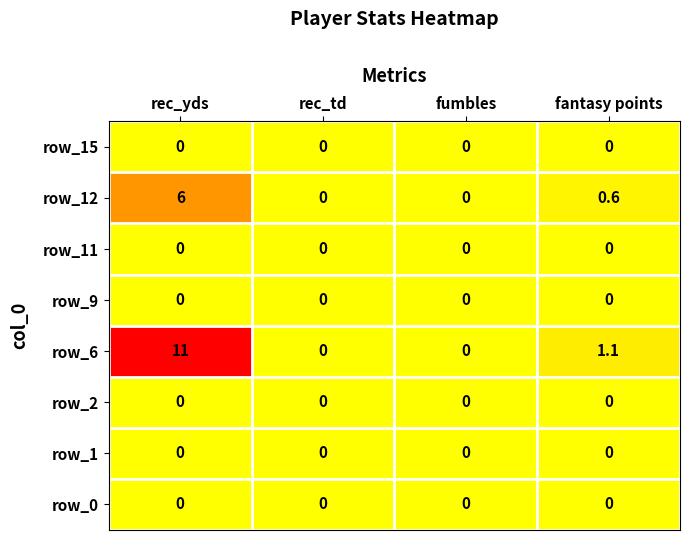

What is the difference between the maximum and minimum values in the row_12 series?

6.0